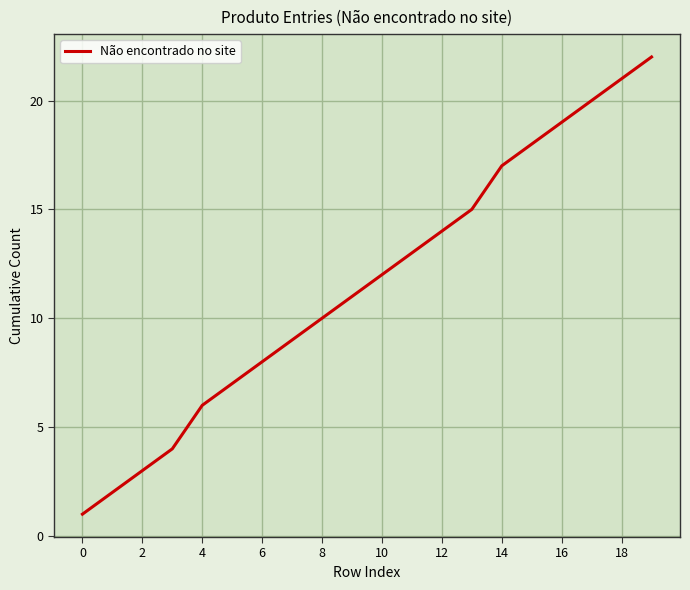

What is the maximum value shown in the chart?

22